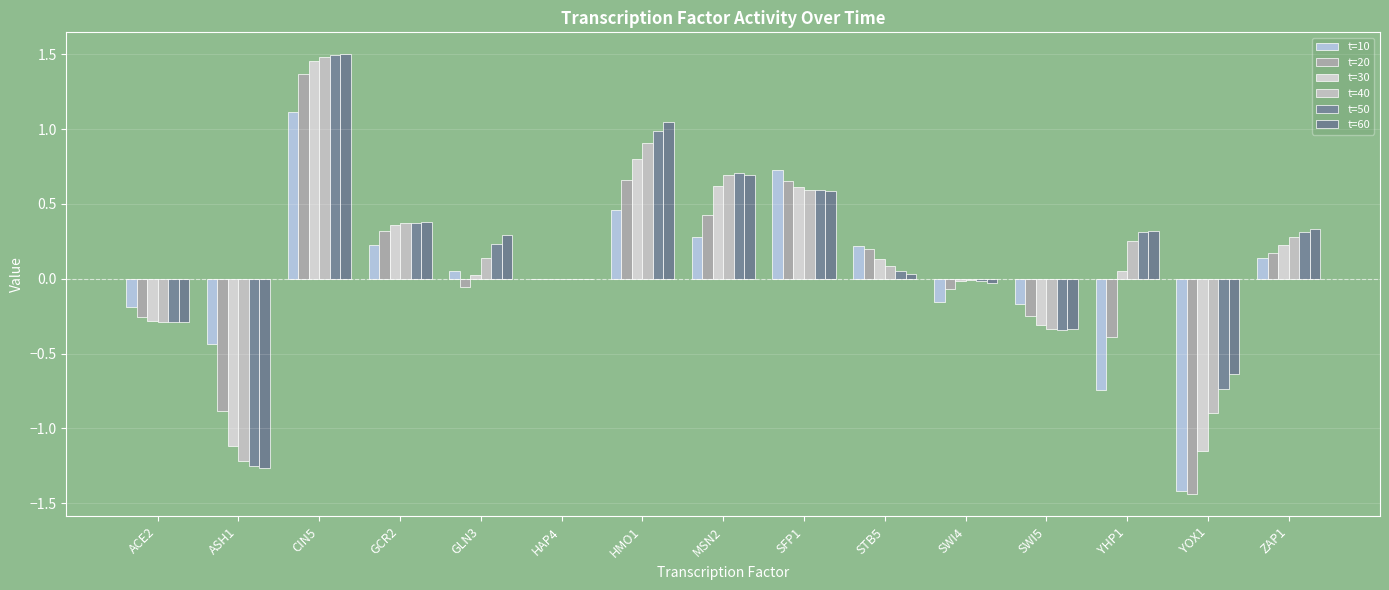

What is the label of the 5th bar from the right?

SWI4